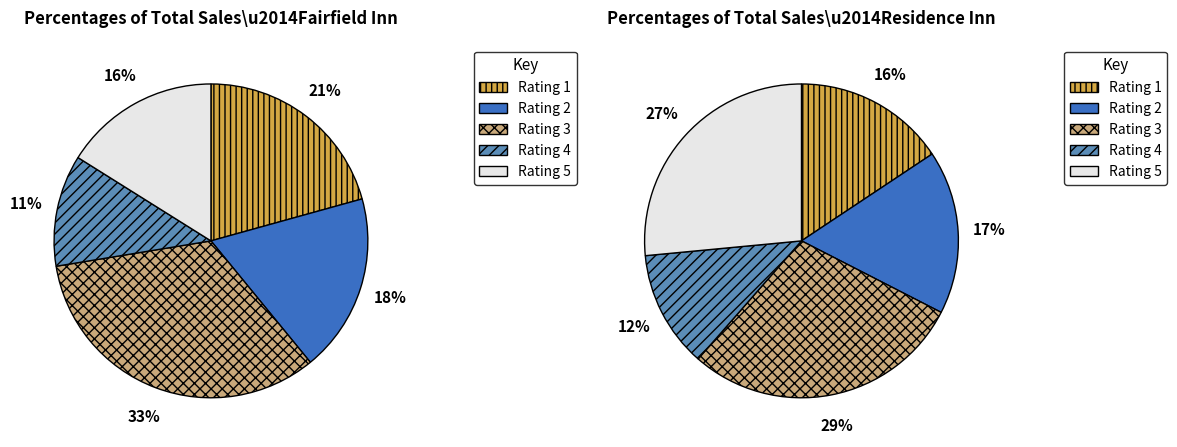

Is 3 the majority of the pie?

No